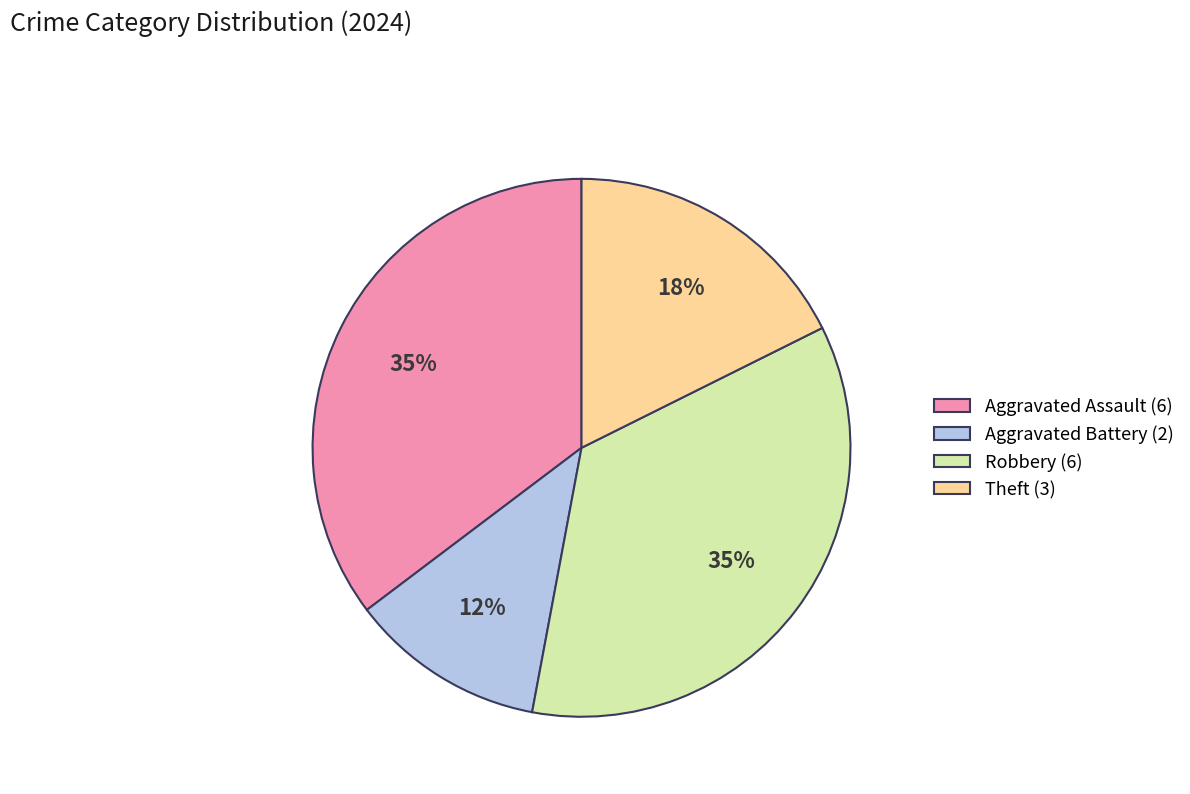

Is there a majority slice in this chart?

No